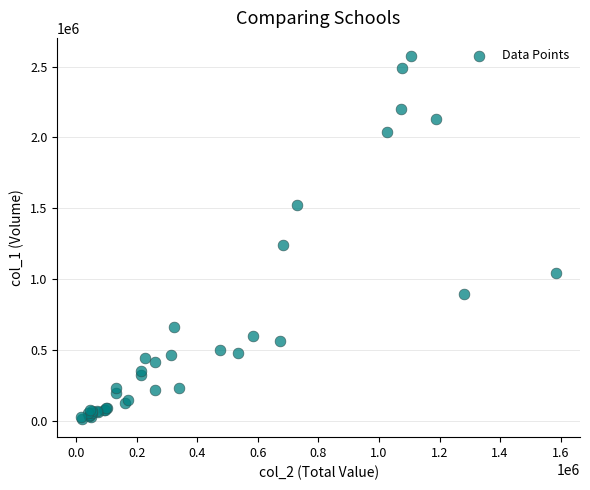

What Y value in the scatter plot is closest to 1295000?

1243000